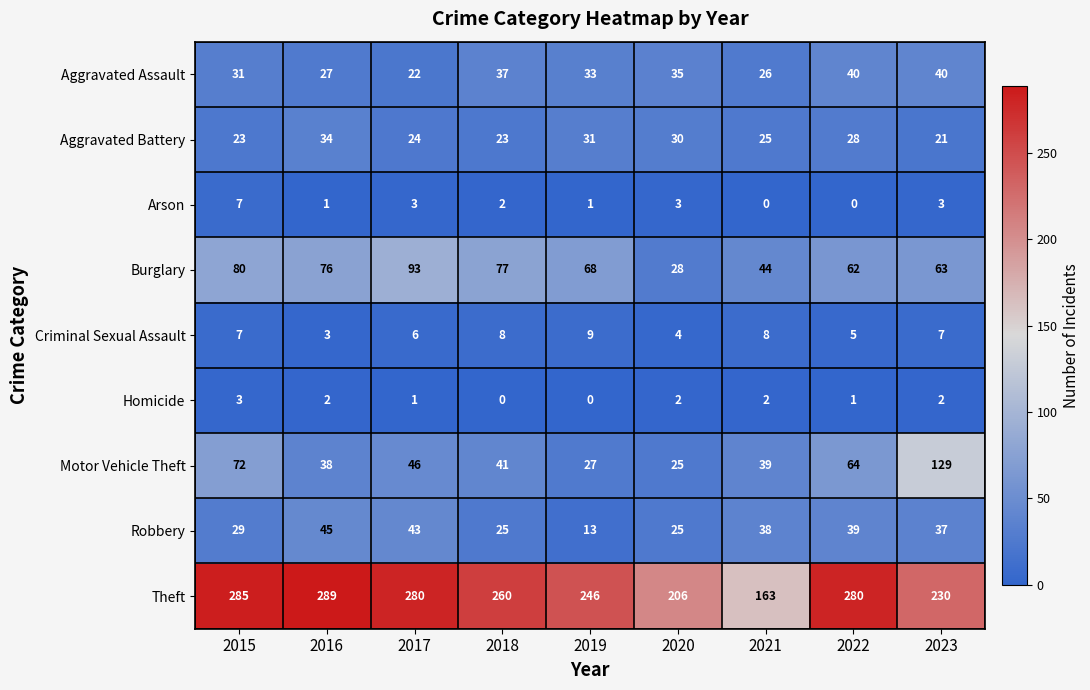

What is the sum of the Arson values at 2015 and 2022?

7